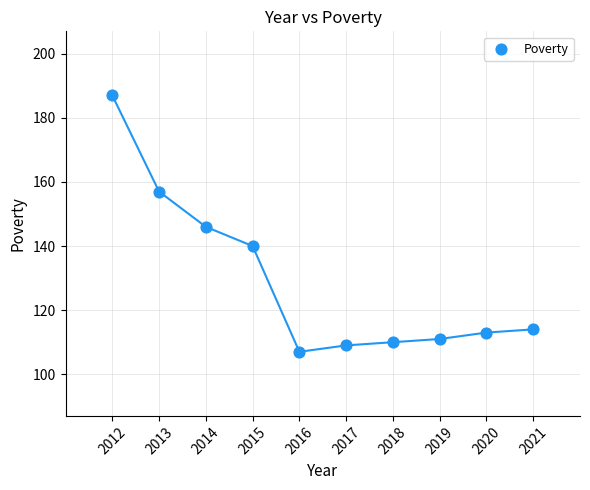

What is the average Y value?

129